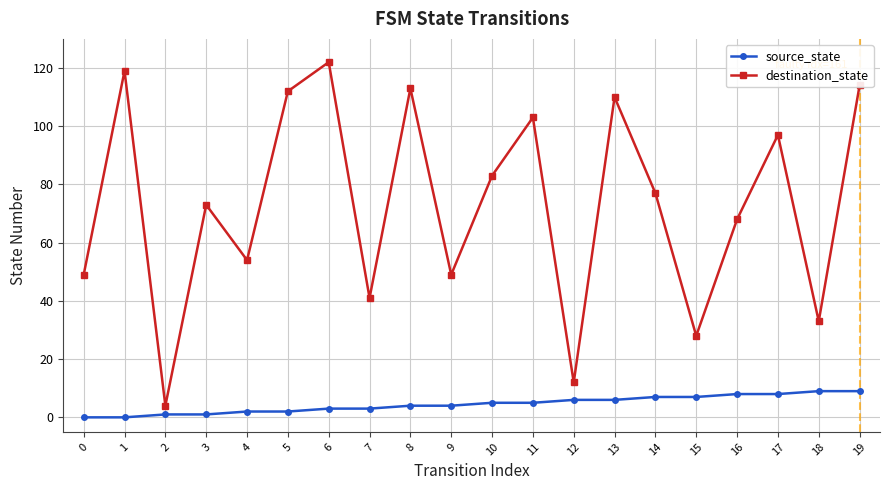

In destination_state, how many points are higher than both neighbors (excluding endpoints)?

7